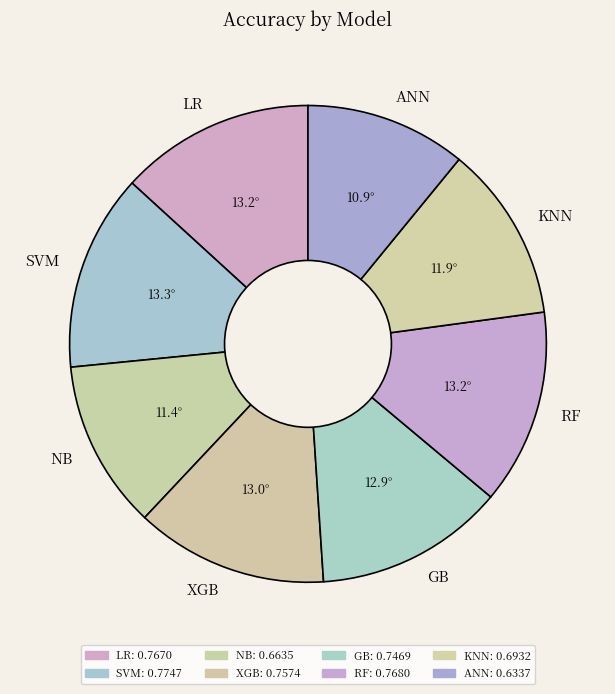

True or false: NB accounts for 11% of the total.

True